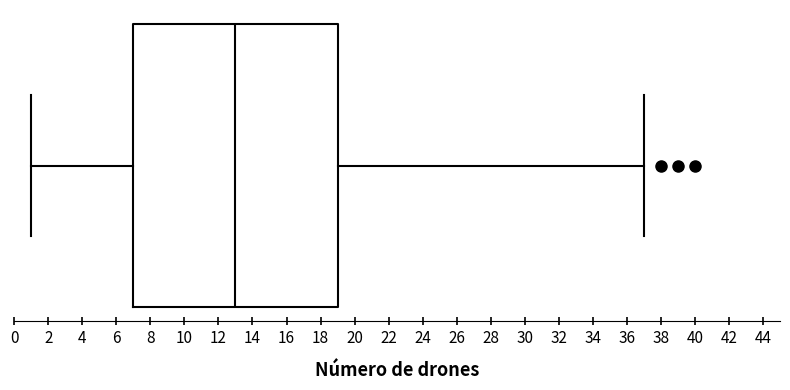

Transcribe this box plot: give where the median line is, the range the box spans, and where the two whiskers end, as read against the x-axis. The values are not printed on the chart, so give them approximately, as read against the axis.

median 13, box 7 to 19, whiskers 1 to 37